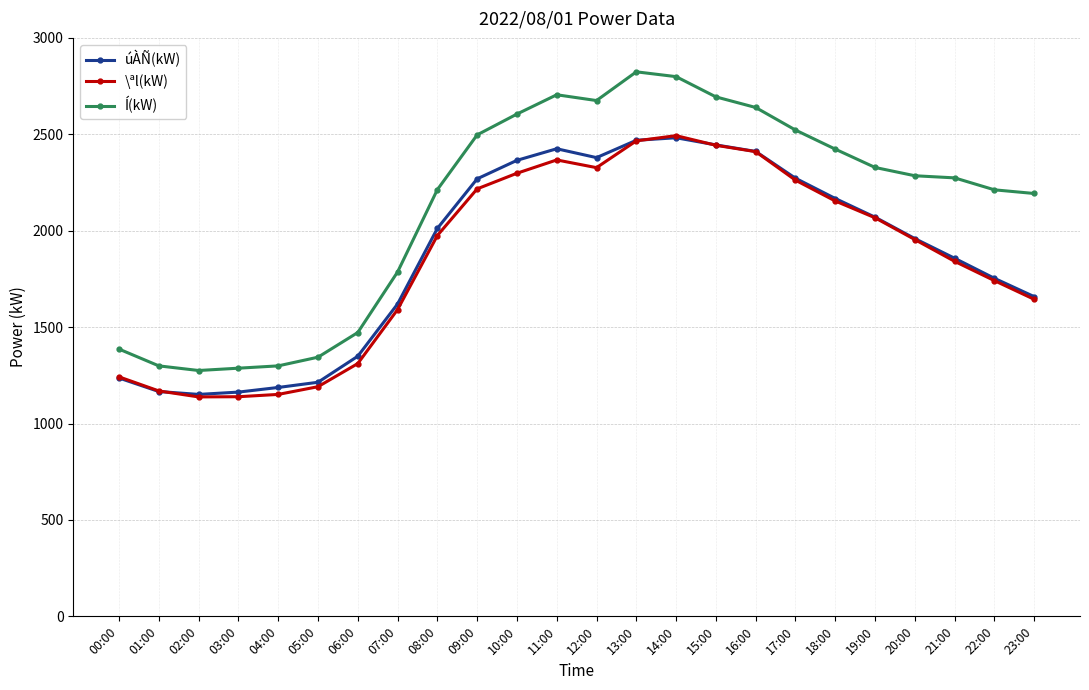

True or false: Í(kW) has a value of 1287 at 03:00.

True